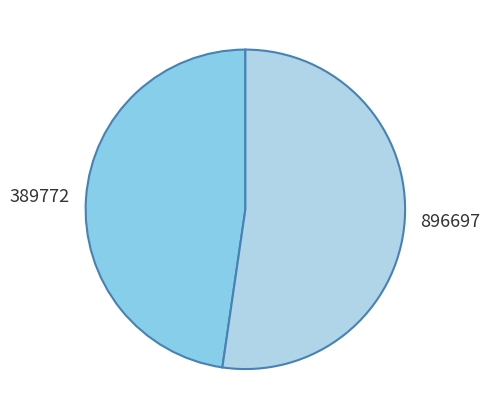

True or false: 389772 accounts for 48% of the total.

True